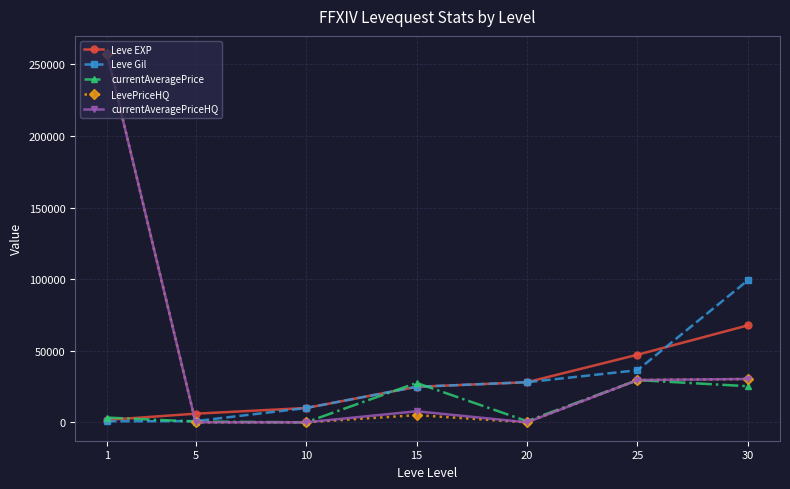

Which series changed the most between 5 and 25?

Leve EXP